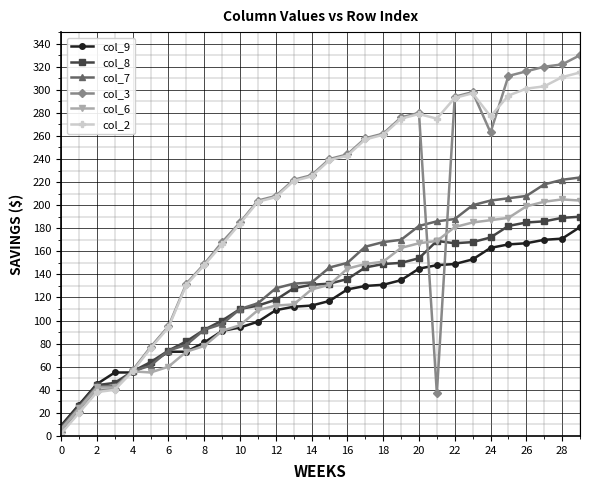

What is the maximum value shown in the chart?

330